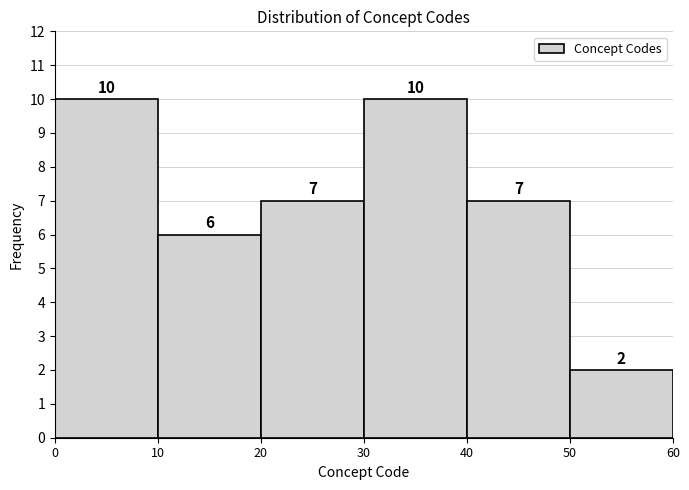

How tall is the bar that spans 50 to 60 on the x-axis?

2